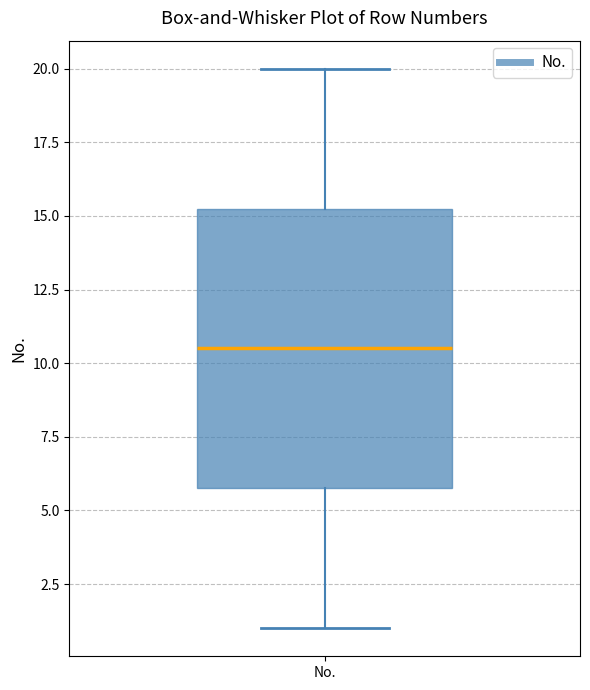

Where does the upper whisker of the box for No. end on the y-axis? The values are not printed on the chart, so give them approximately, as read against the axis.

20.0